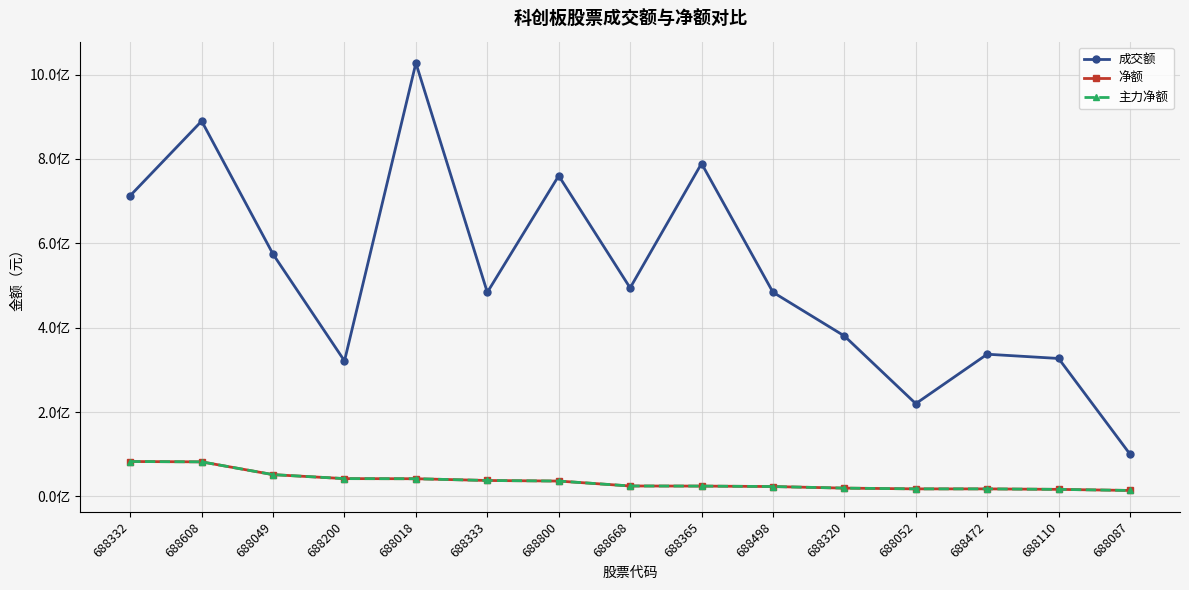

What position from the left is 688018?

5